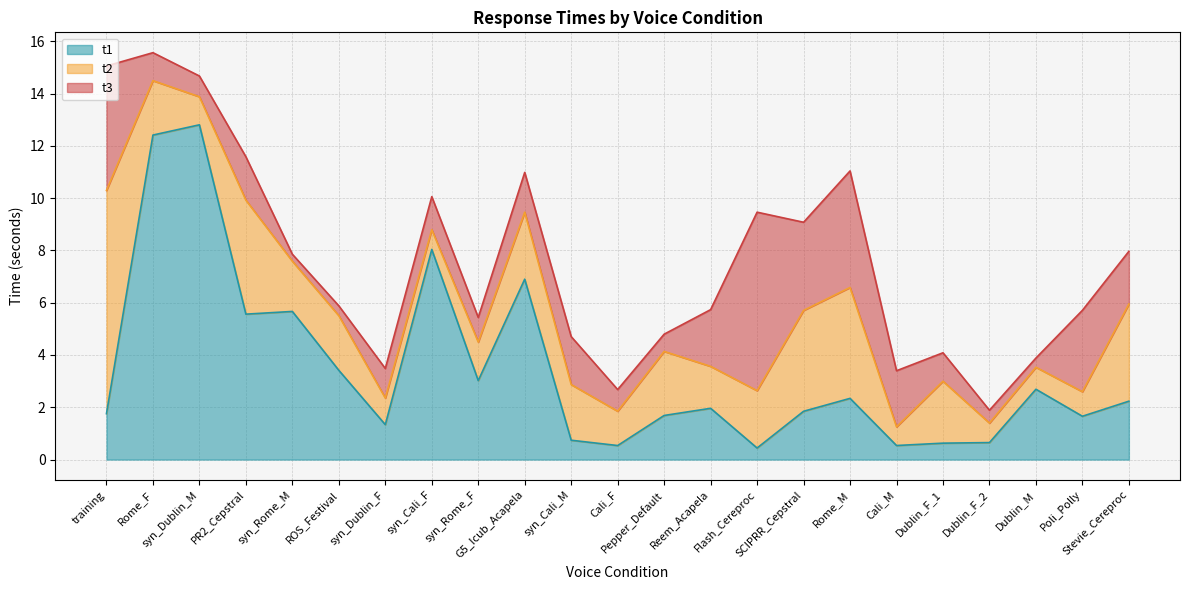

What is the difference between the highest and lowest values at Dublin_F_2?

0.3